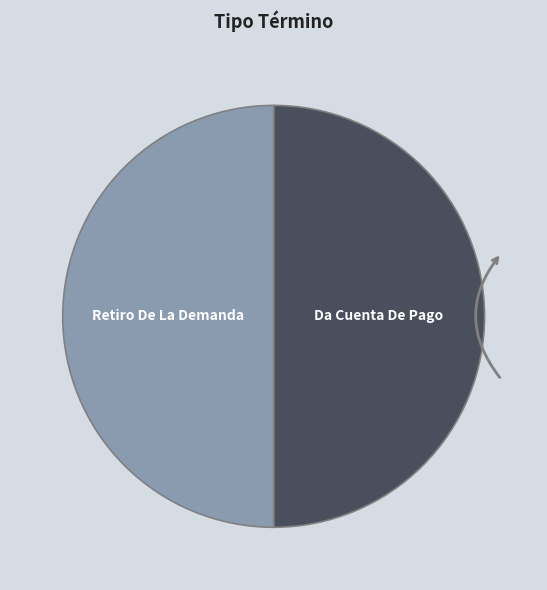

Combined, do Da Cuenta De Pago and Retiro De La Demanda account for over 50%?

Yes